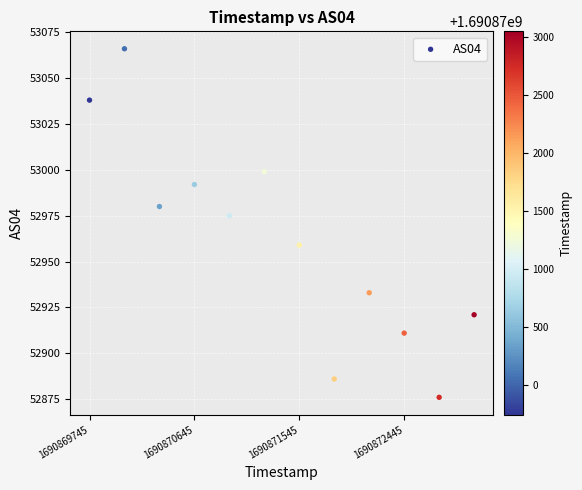

What Y value in the scatter plot is closest to 52971?

52975